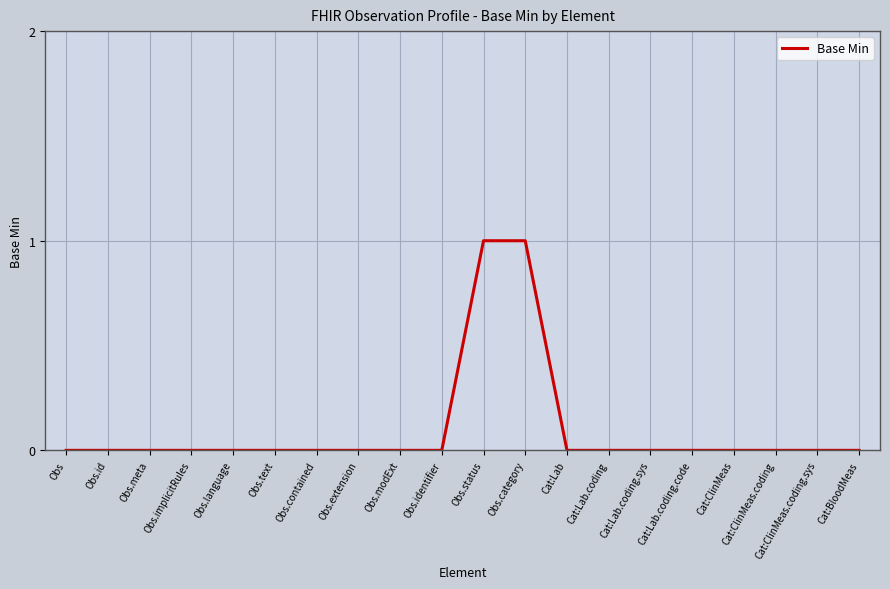

The value at Obs.id is -1. True or false?

False